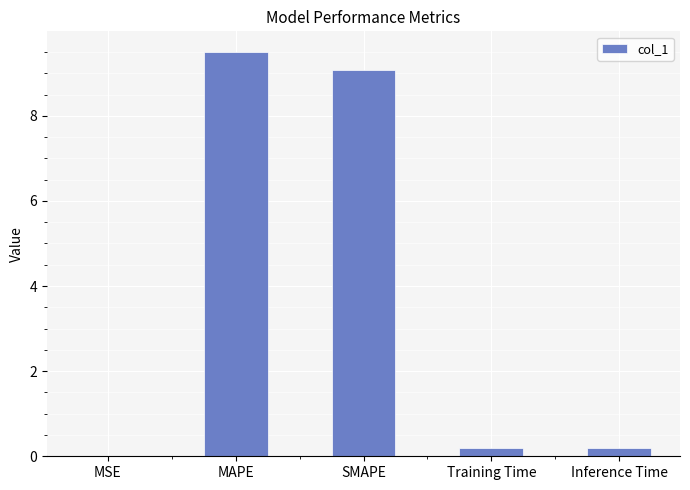

The chart shows a value of 9.1 at SMAPE. True or false?

True